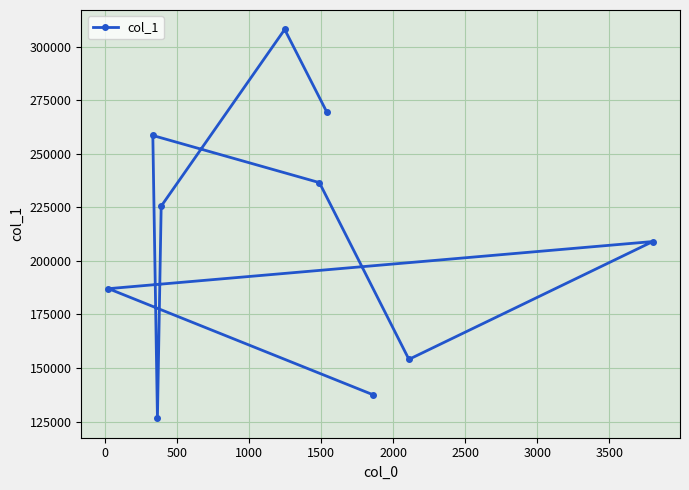

What is the value of the 5th point from the left?

308005